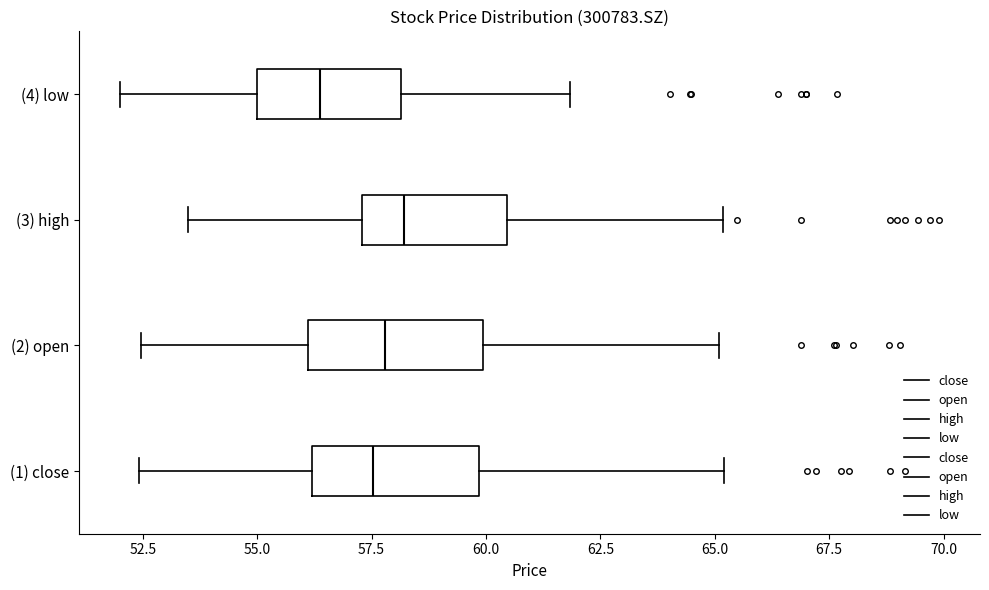

Which box's median line is the furthest to the left?

(4) low